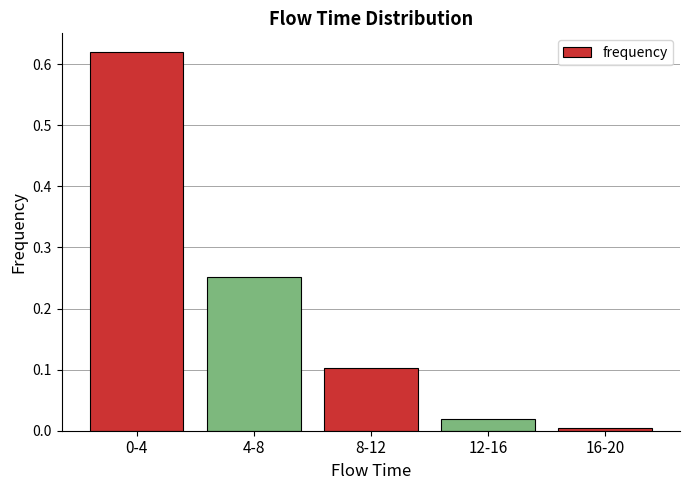

The value at 0-4 is 0.2. True or false?

False